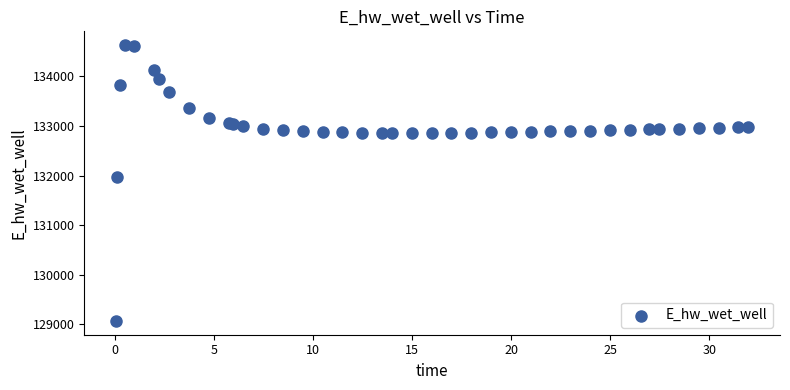

What Y value in the scatter plot is closest to 131849?

131970.0